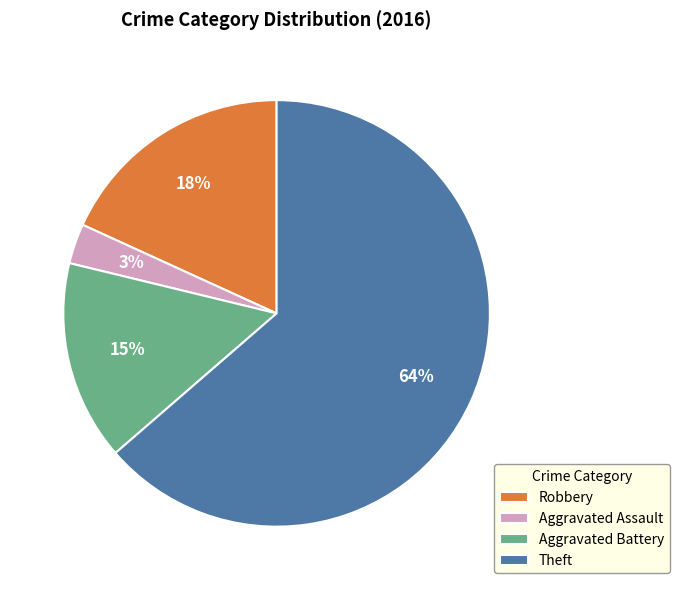

To the nearest percent, what is the combined percentage of Robbery and Aggravated Battery?

33%